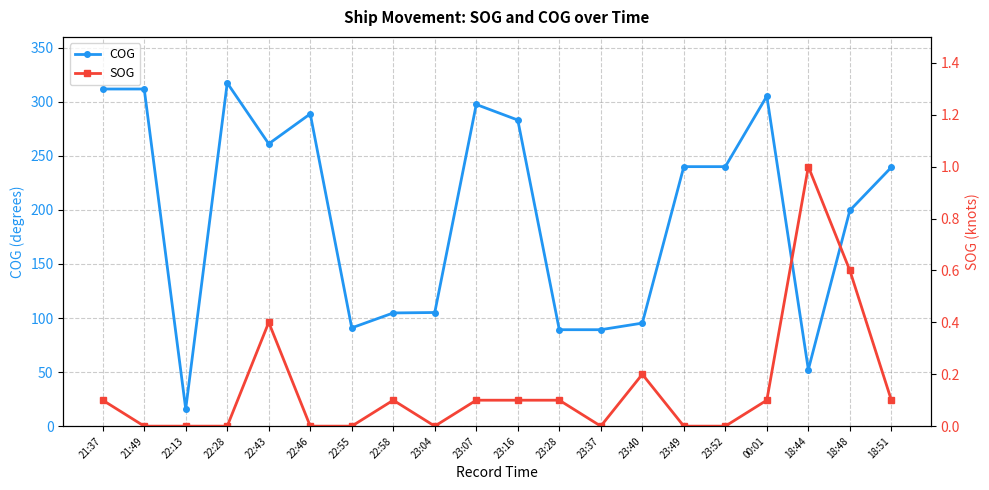

True or false: SOG and COG cross at least once.

False